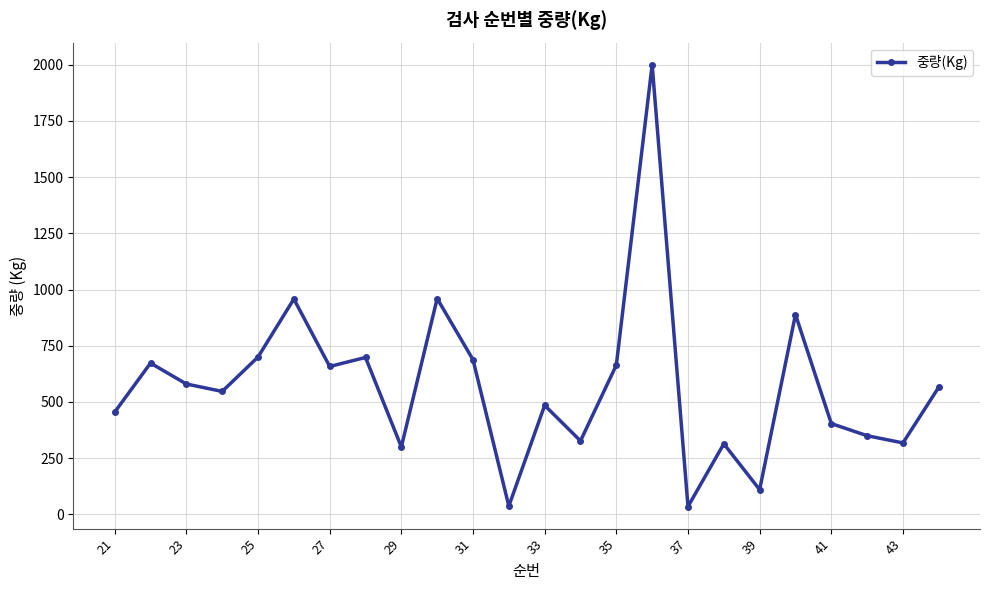

What is the sum of all values?

13716